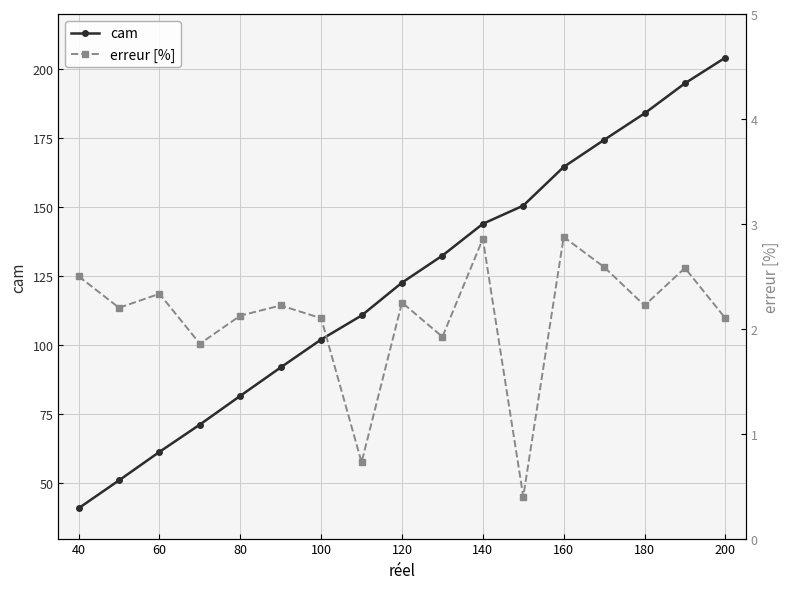

How many values in the erreur [%] series exceed 2?

13